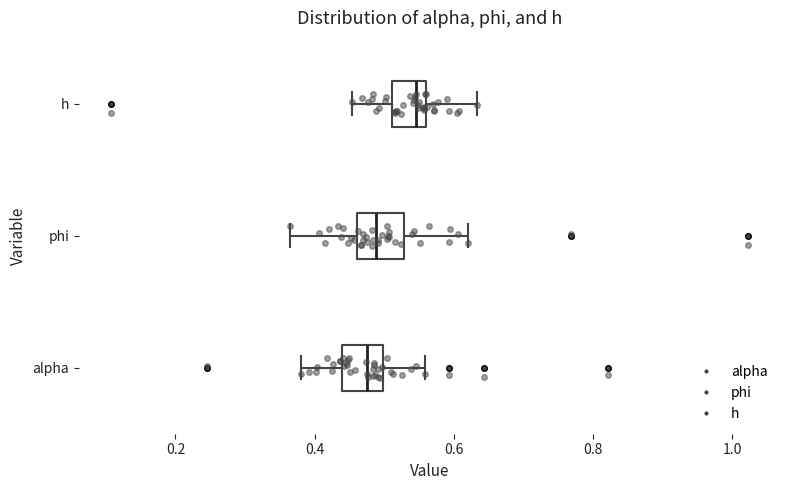

Where is the left edge of the box for phi on the x-axis? The values are not printed on the chart, so give them approximately, as read against the axis.

0.46